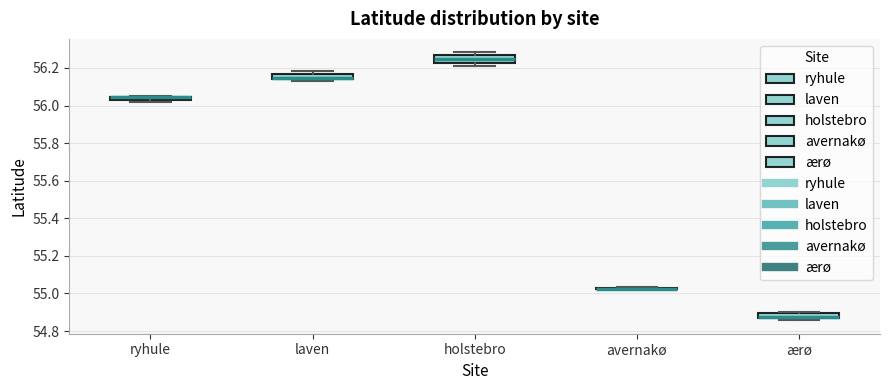

Where is the upper edge of the box for ryhule on the y-axis? The values are not printed on the chart, so give them approximately, as read against the axis.

56.04